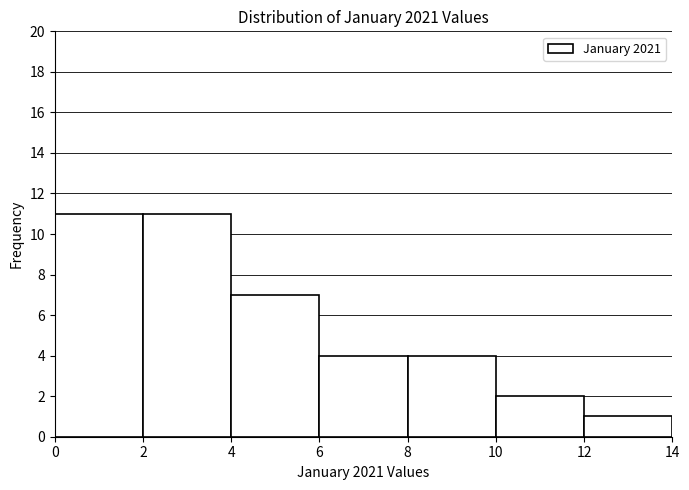

Reading left to right, transcribe this chart: for each bar, give the range it covers on the x-axis and its height. The values are not printed on the chart, so give them approximately, as read against the axis.

0 to 2: 11
2 to 4: 11
4 to 6: 7
6 to 8: 4
8 to 10: 4
10 to 12: 2
12 to 14: 1